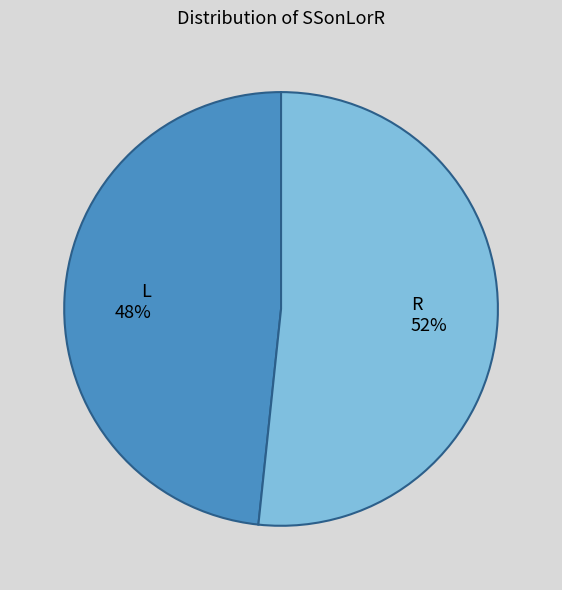

True or false: L accounts for 48% of the total.

True